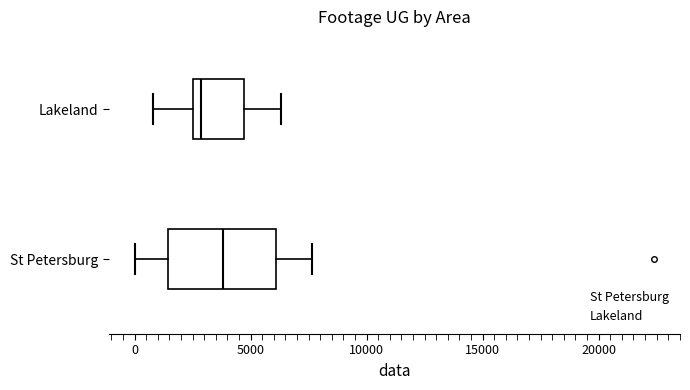

Which box's median line is the furthest to the left?

Lakeland